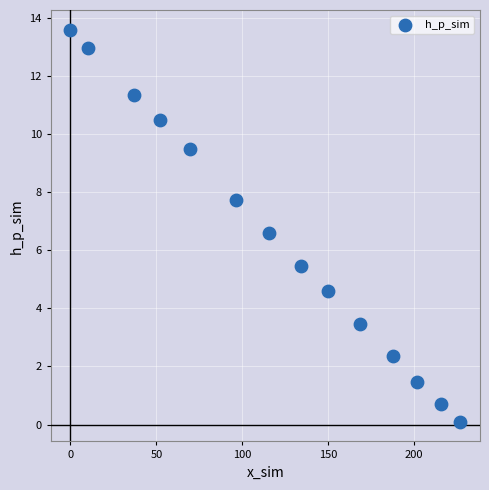

What is the range of X values (max minus min)?

226.9